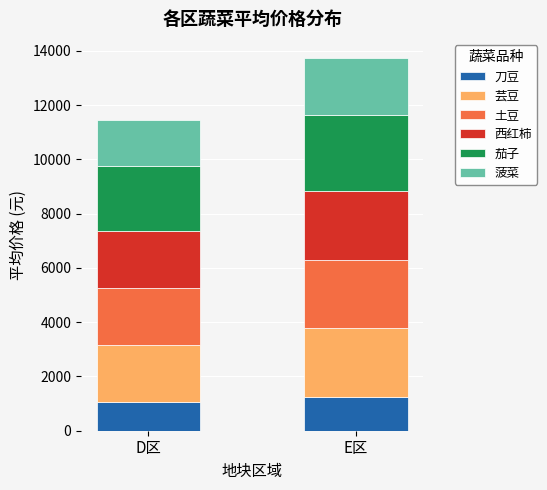

What is the total value across all series at D区?

11445